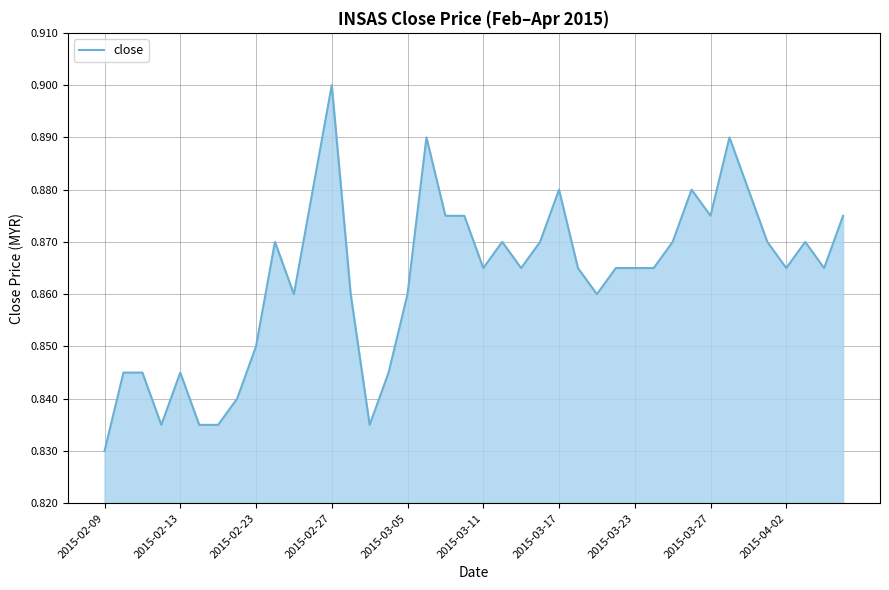

At which category does the chart reach its minimum across all series?

2015-02-09